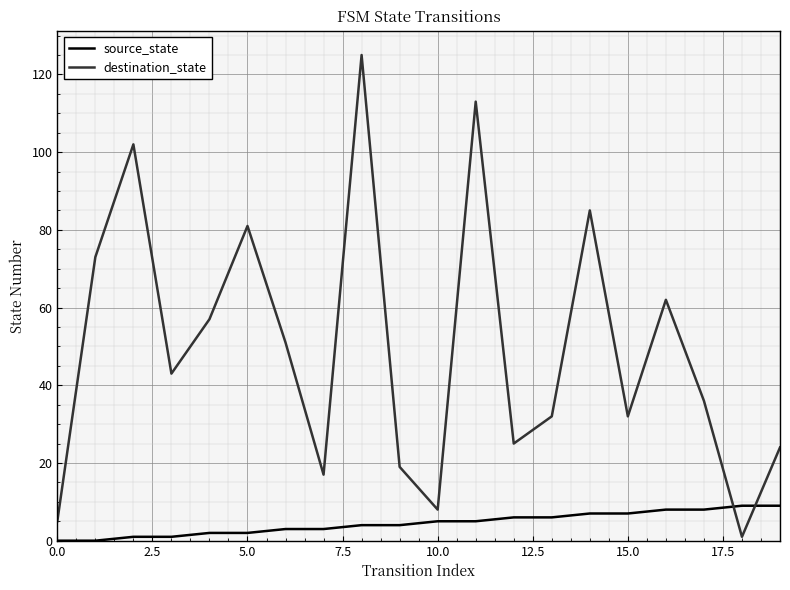

How many lines are shown in the chart?

2